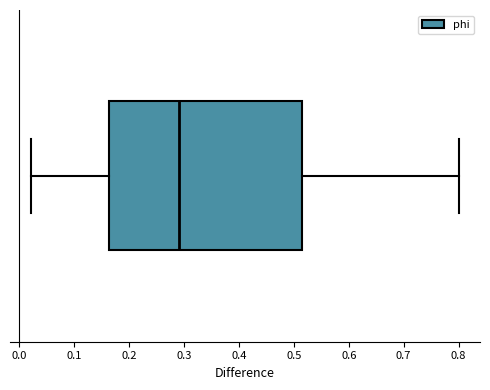

Where is the left edge of the box on the x-axis? The values are not printed on the chart, so give them approximately, as read against the axis.

0.16